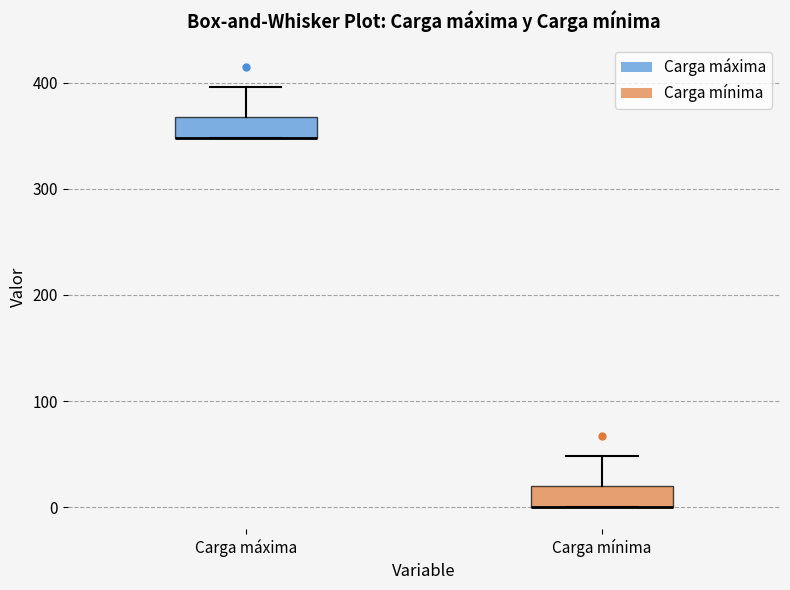

Where does the upper whisker of the box for Carga máxima end on the y-axis? The values are not printed on the chart, so give them approximately, as read against the axis.

400